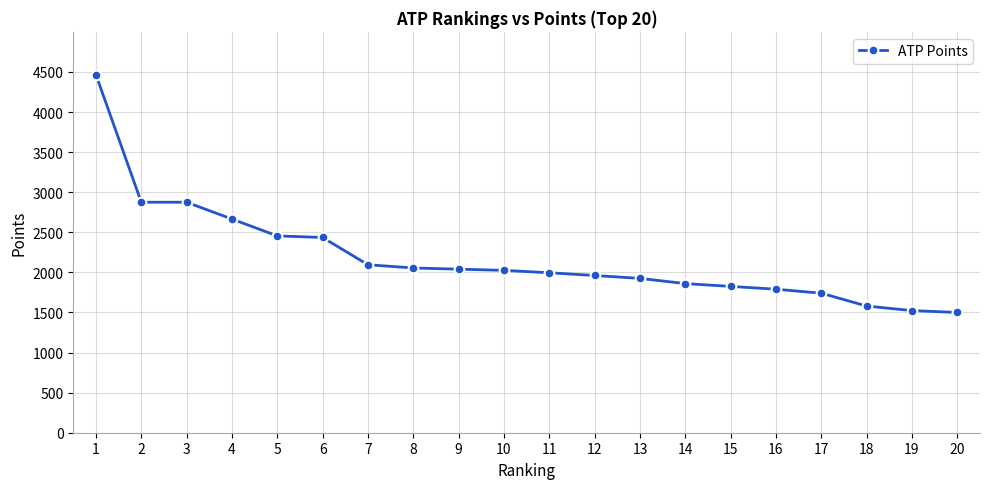

What is the smallest value displayed?

1500